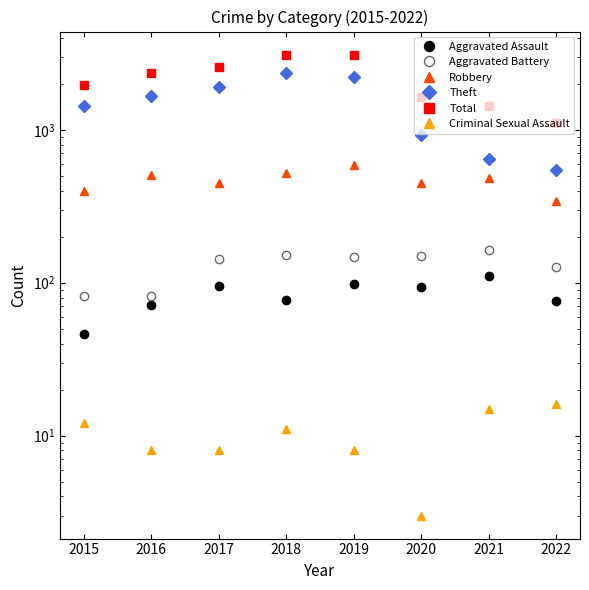

The Criminal Sexual Assault series shows 14 at 2017. True or false?

False